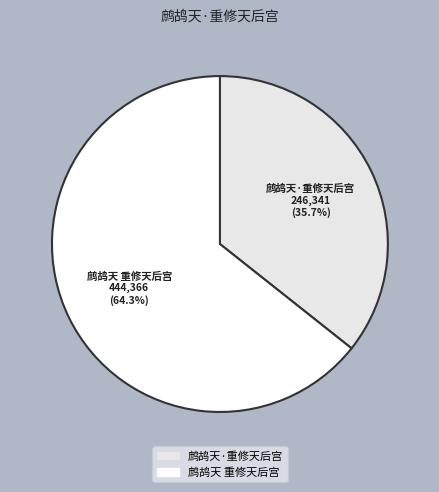

What percentage is the 鹧鸪天 重修天后宫 slice, to the nearest percent?

64%